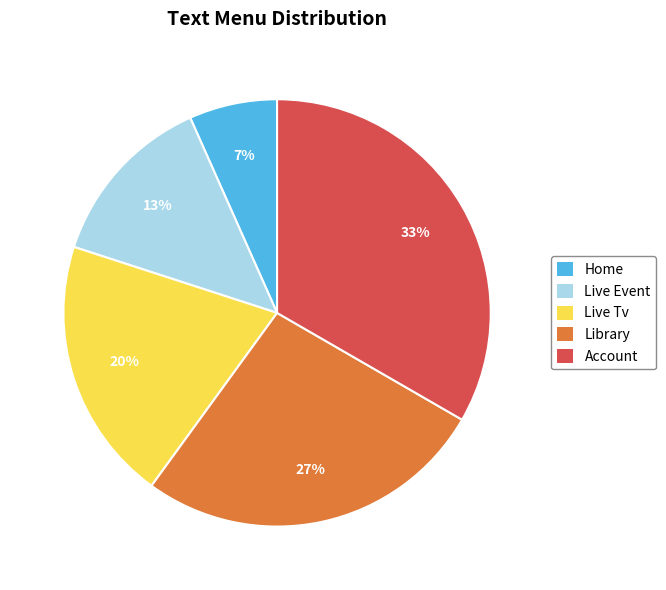

What is the largest slice in the pie chart?

Account